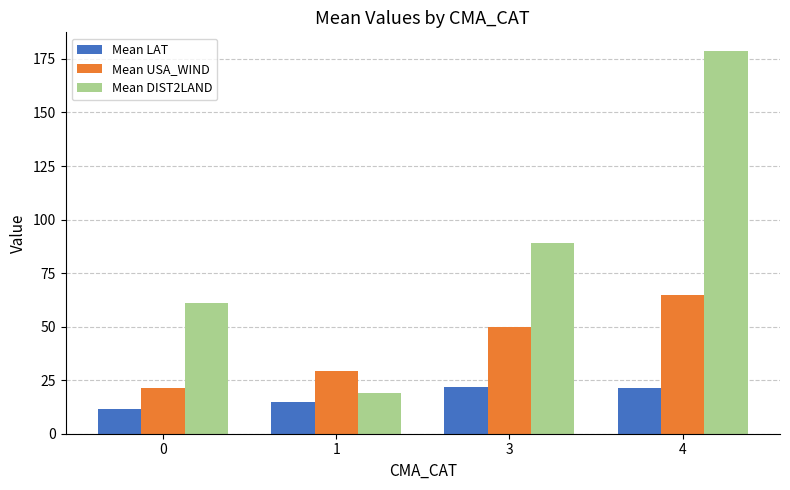

Is it true that Mean USA_WIND equals 29.4 at 1?

True